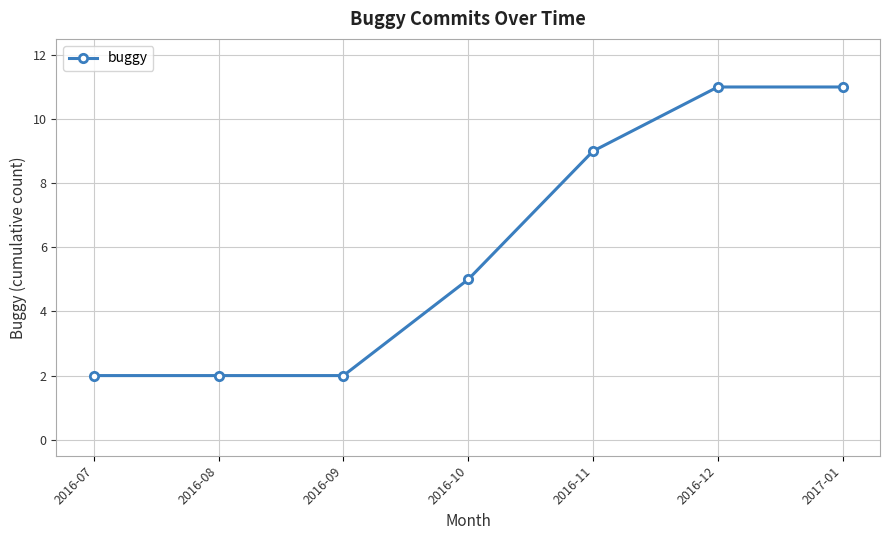

What is the ratio of the value at 2016-11 to the value at 2017-01?

0.8